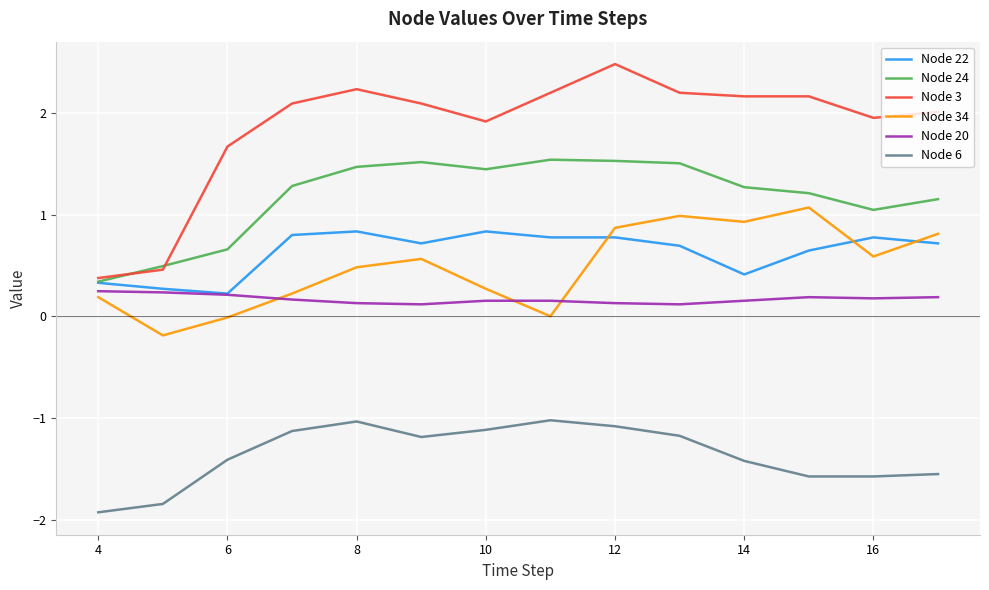

Rank the series by their maximum value, from lowest to highest.

Node 6, Node 20, Node 22, Node 34, Node 24, Node 3